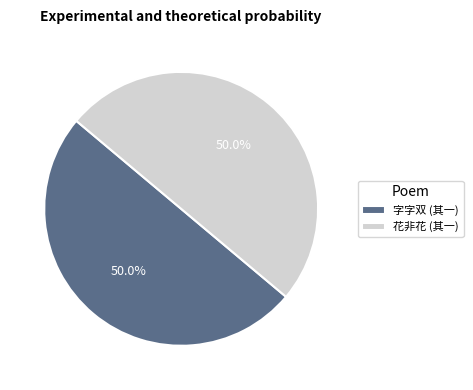

What percentage do 字字双 (其一) and 花非花 (其一) together represent?

100.0%